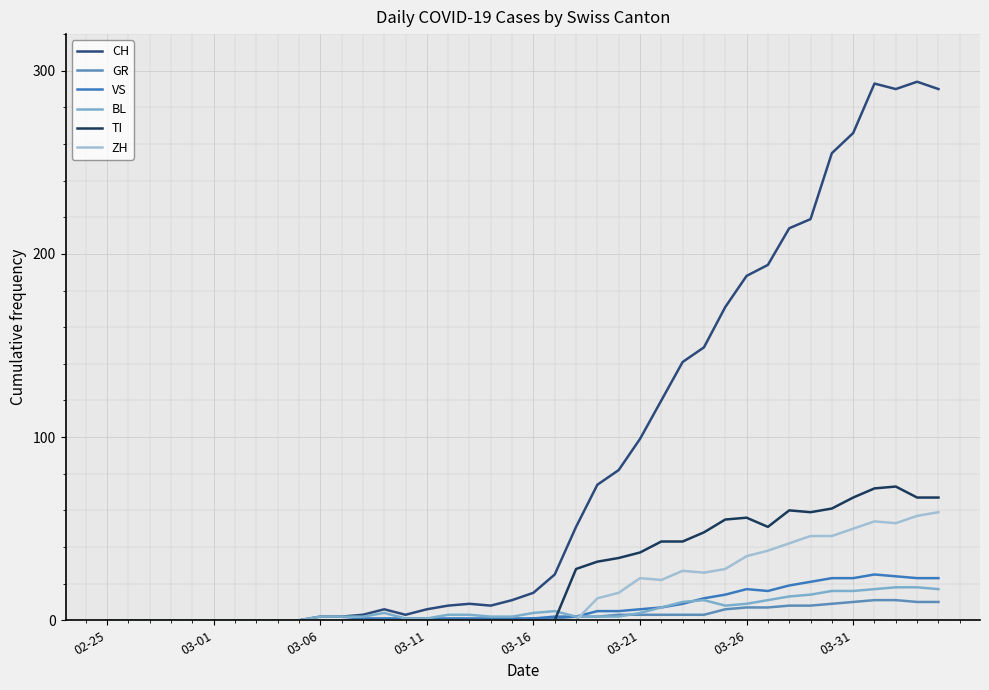

How many lines are shown in the chart?

6